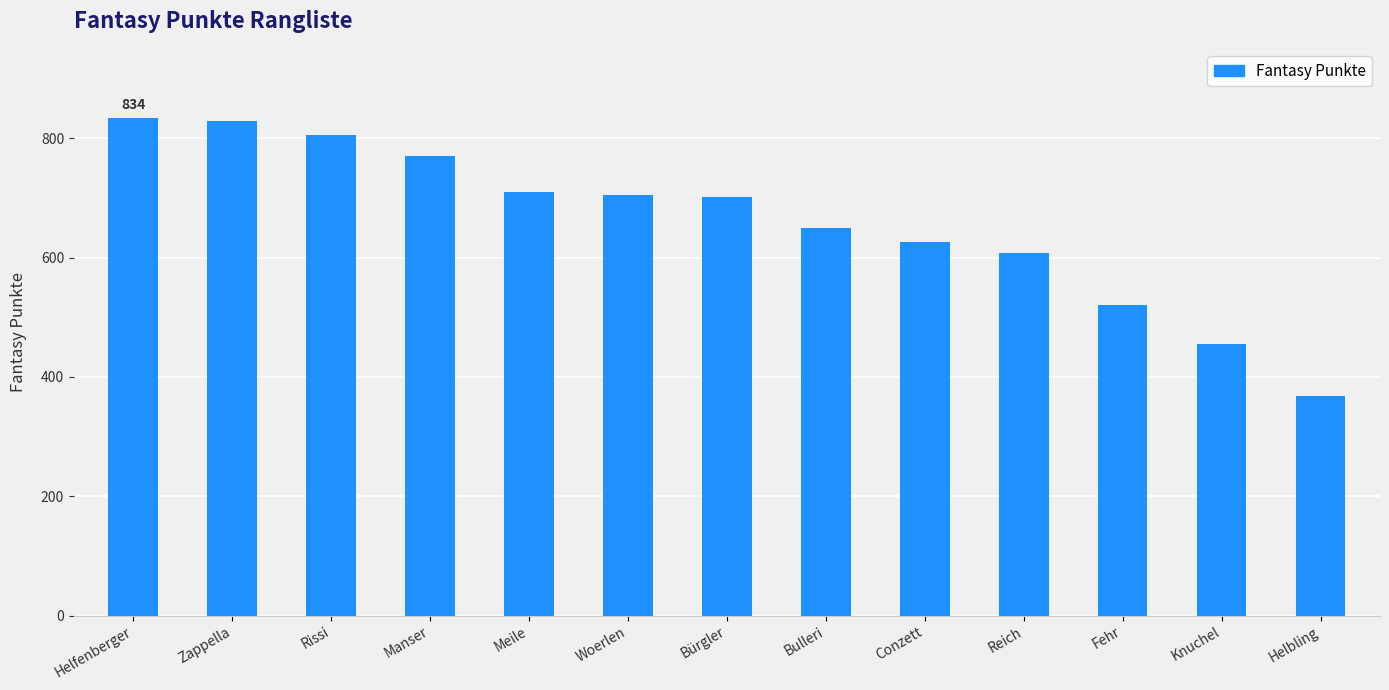

Approximately how many times larger is the value at Zappella compared to Helbling?

2.3